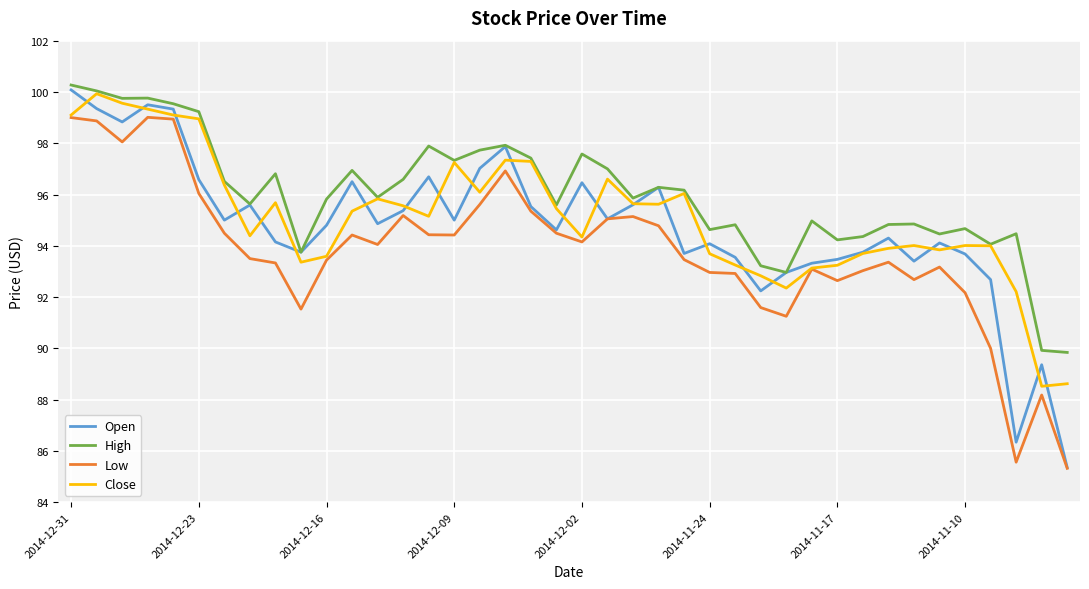

Which series has the largest total across all categories?

High